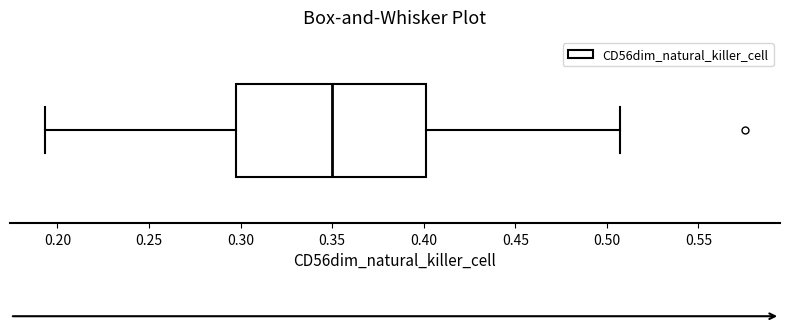

Where is the right edge of the box on the x-axis? The values are not printed on the chart, so give them approximately, as read against the axis.

0.400